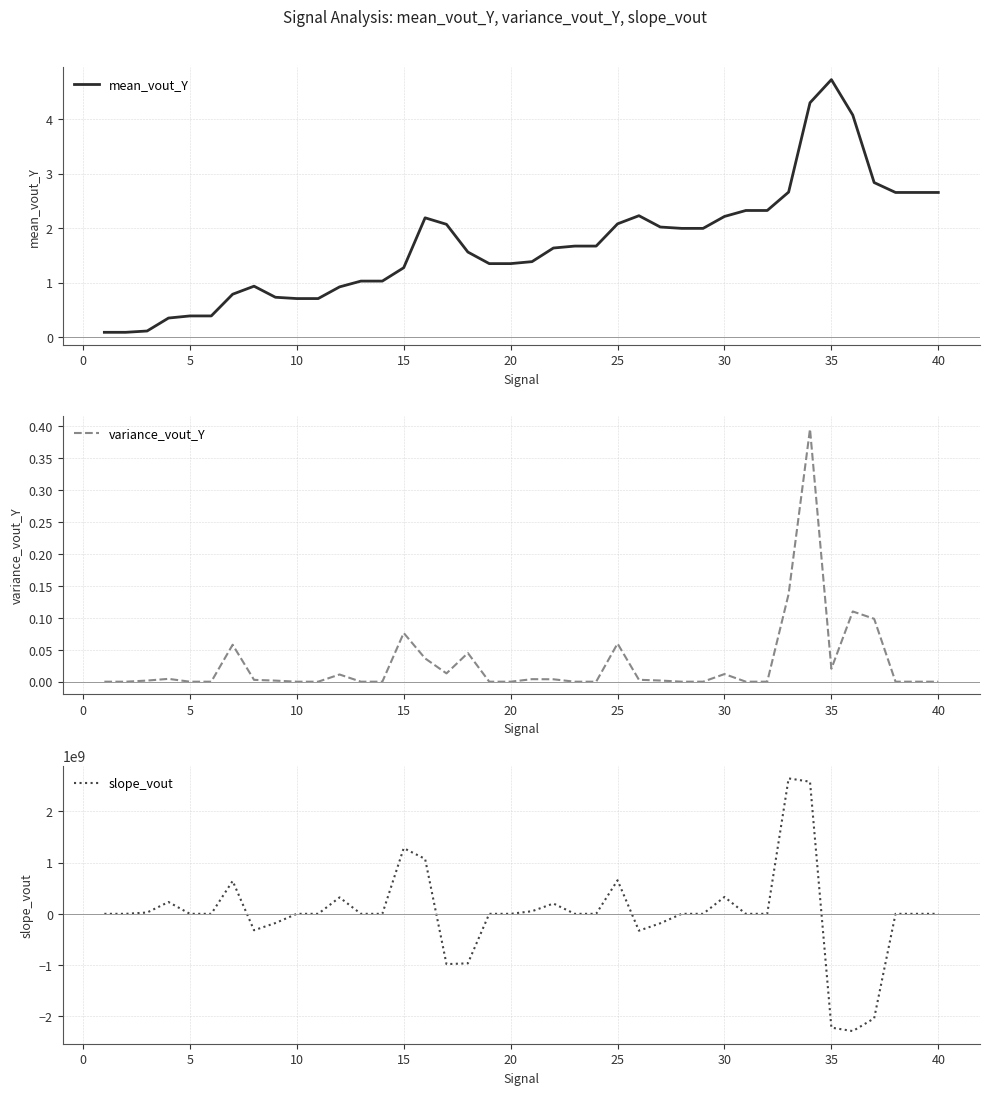

The mean_vout_Y series shows 0.4 at 5. True or false?

True